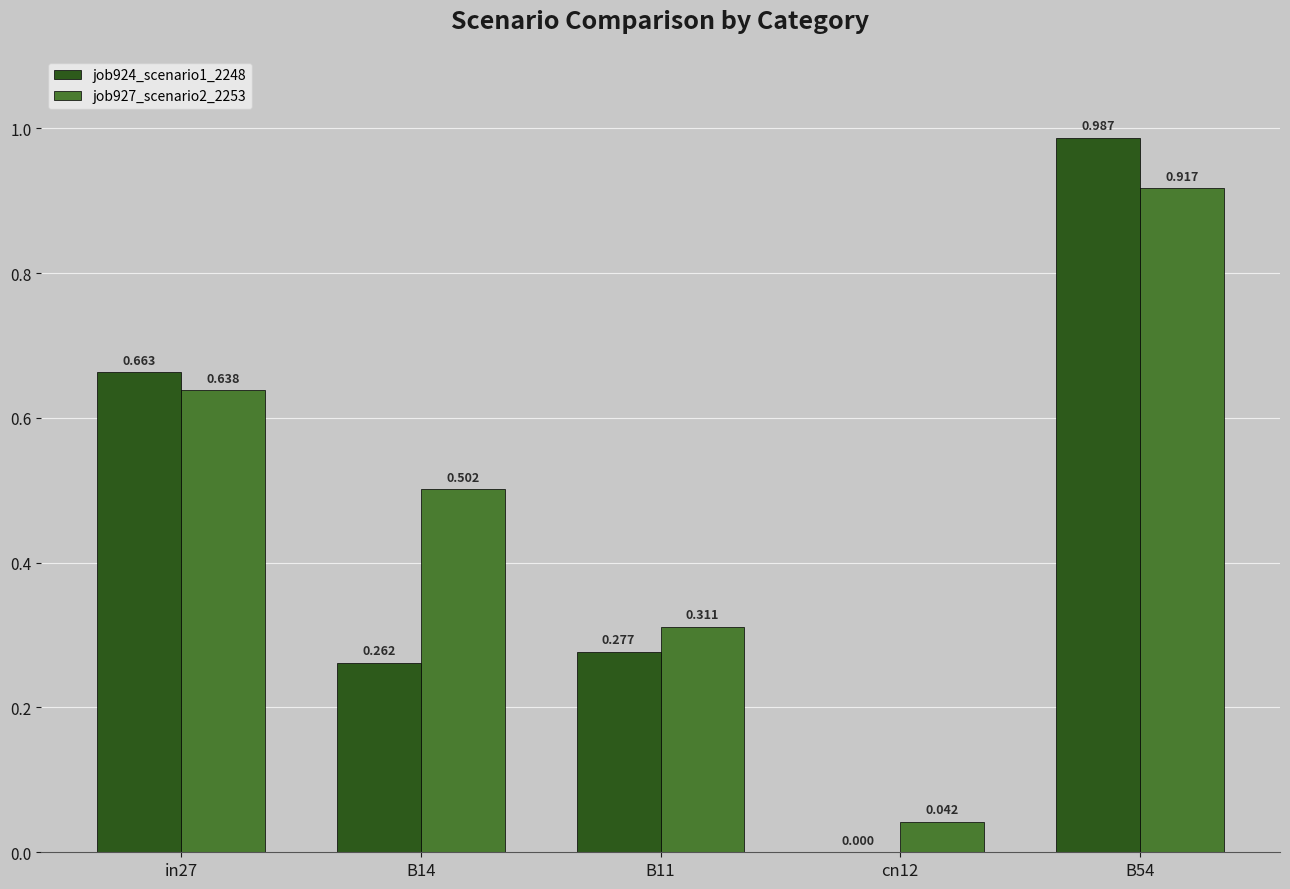

At which label does job927_scenario2_2253 reach its minimum?

cn12